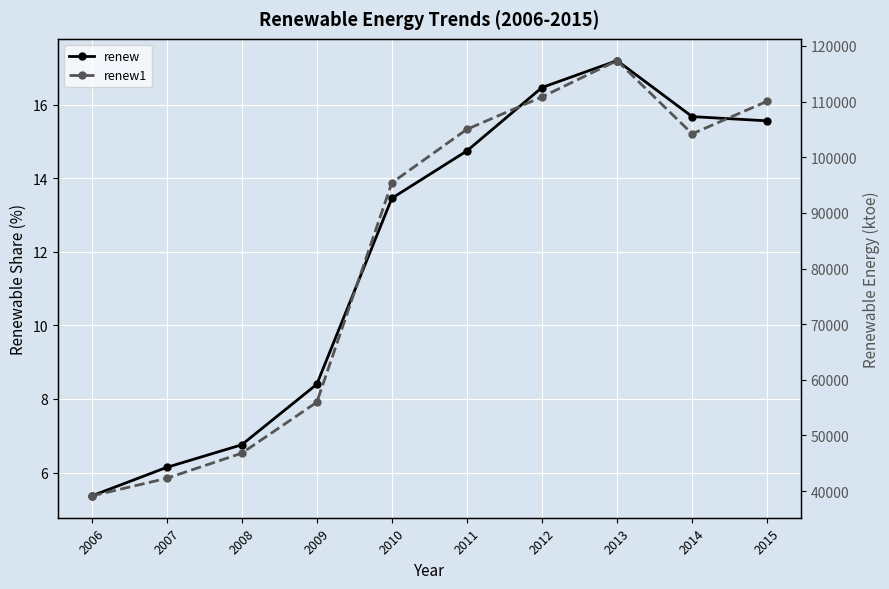

How many values in the renew series are below 14?

5